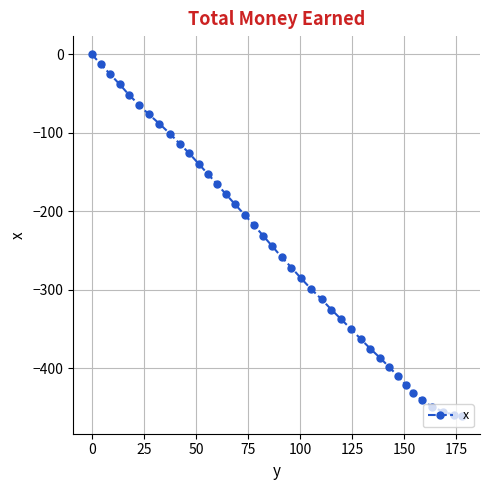

What is the minimum value shown in the chart?

-460.3